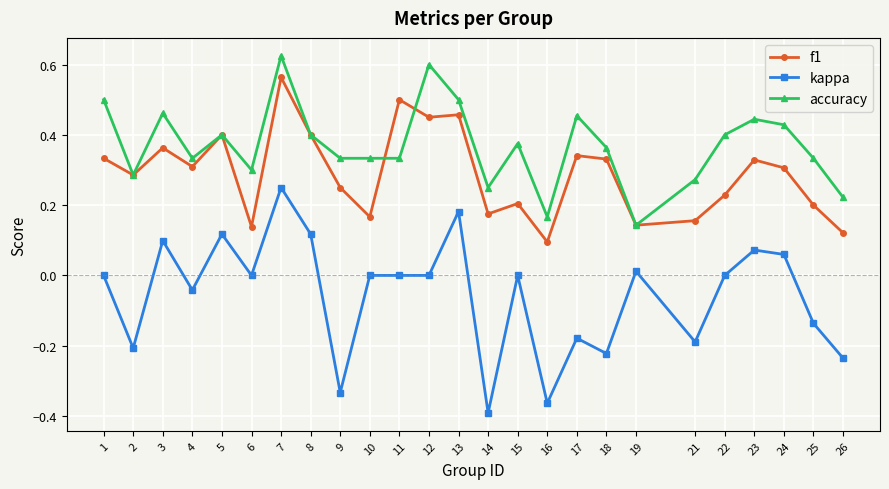

True or false: f1 and kappa intersect in this chart.

False